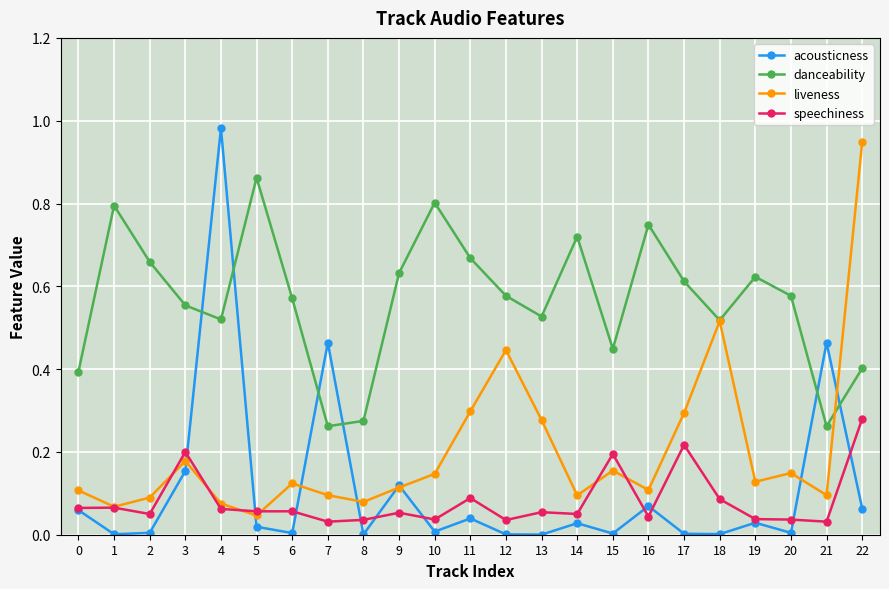

Does the chart have visible grid lines?

Yes